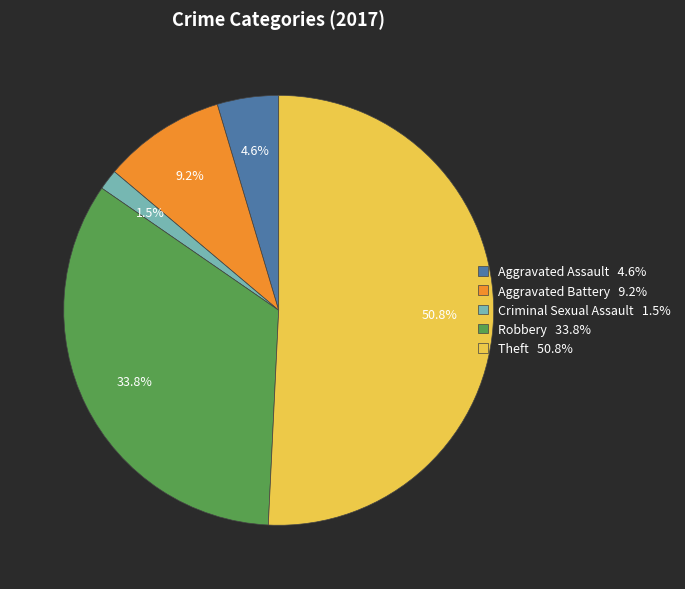

Between Theft 50.8% and Aggravated Battery 9.2%, which is larger?

Theft 50.8%